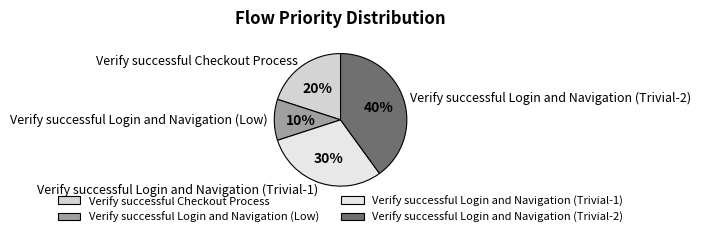

Rank the categories by value from lowest to highest.

Verify successful Login and Navigation (Low), Verify successful Checkout Process, Verify successful Login and Navigation (Trivial-1), Verify successful Login and Navigation (Trivial-2)